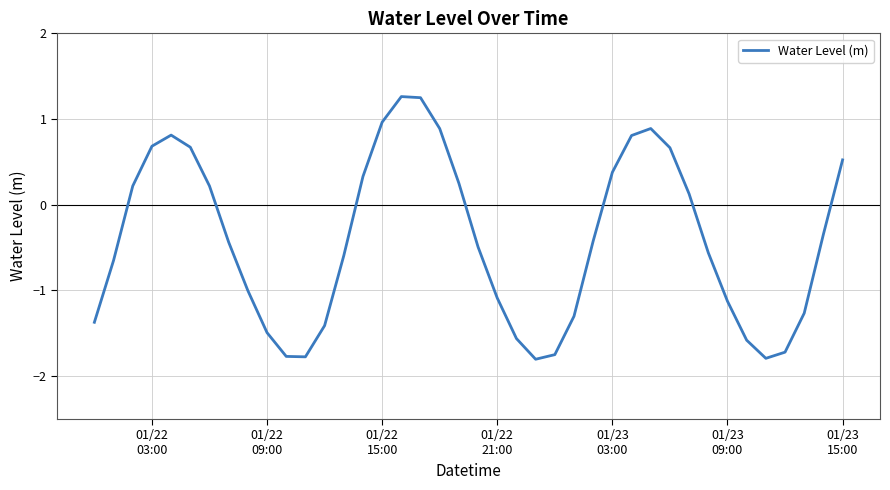

What is the difference between the maximum and minimum values?

3.1